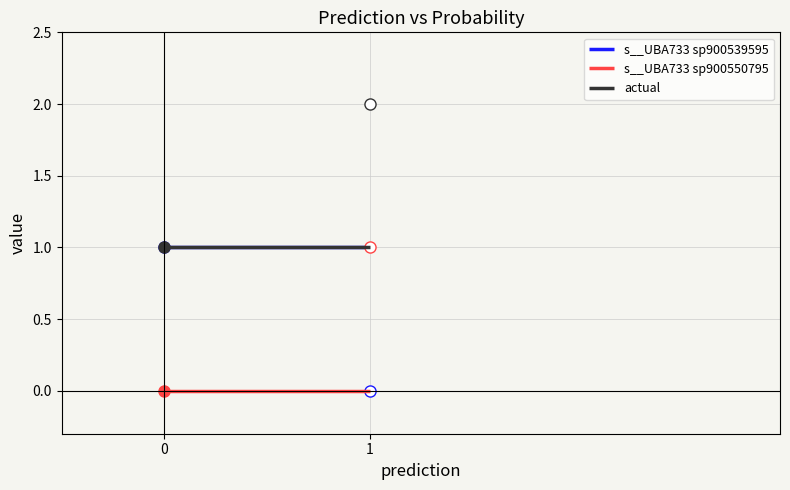

Is it true that s__UBA733 sp900550795 equals 0.0 at 0?

False